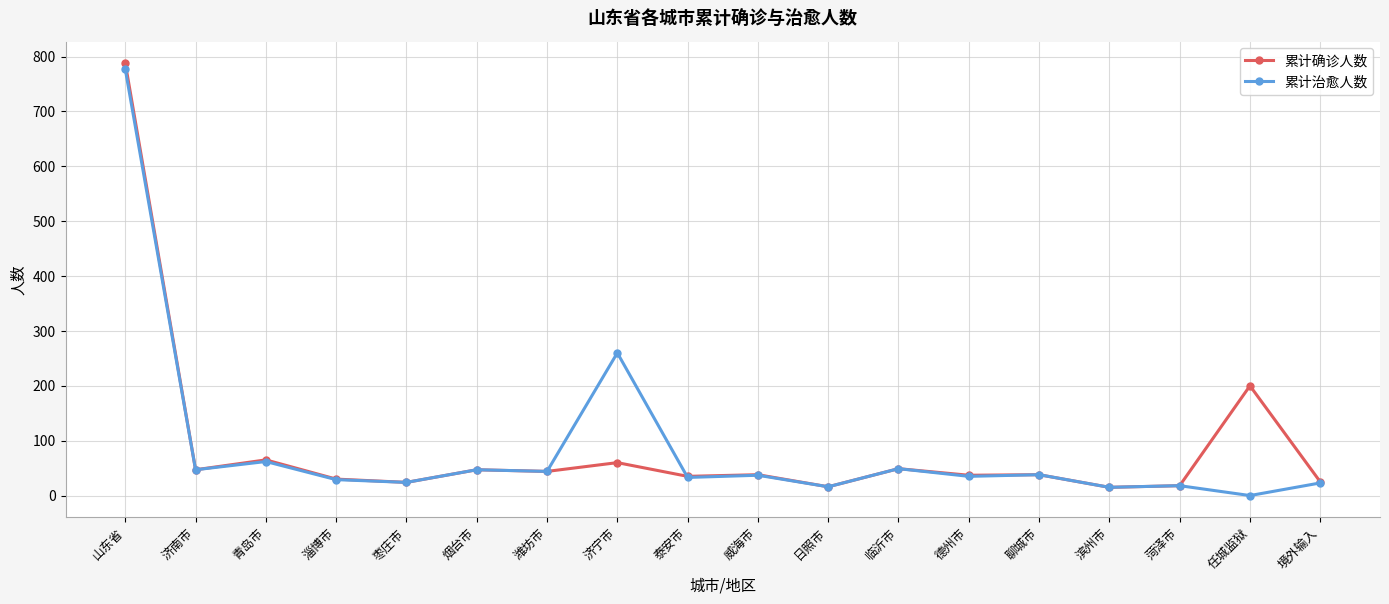

What are all the series names shown in the legend?

累计确诊人数, 累计治愈人数